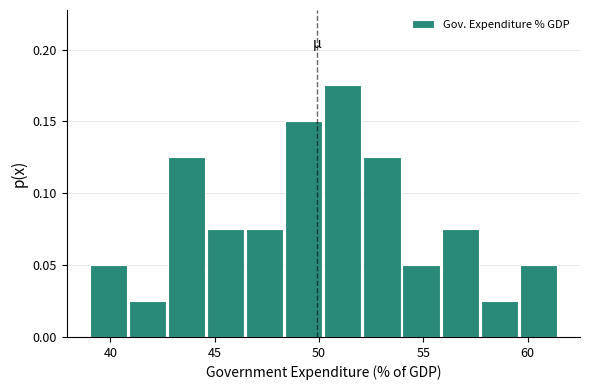

Around what value on the x-axis is the tallest bar? Give the approximate position of its centre, as read against the axis.

51.0